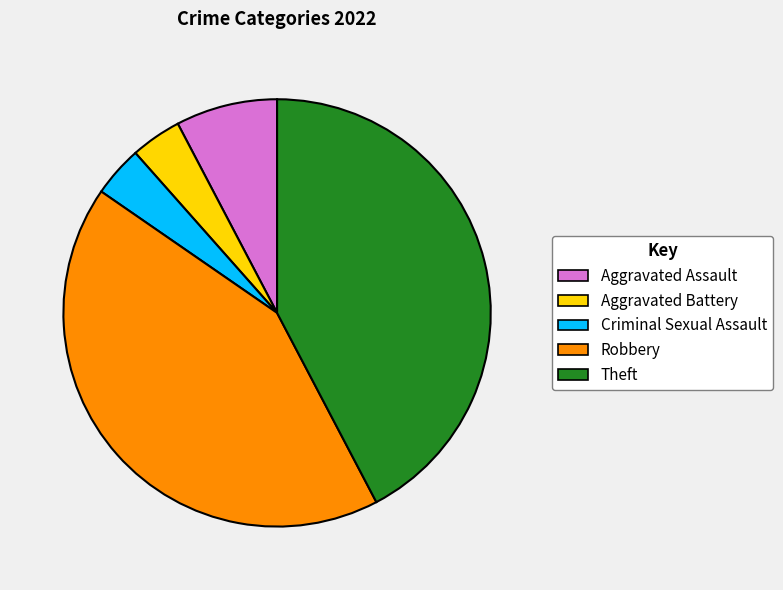

Approximately how many times larger is the value at Criminal Sexual Assault compared to Aggravated Assault?

0.5